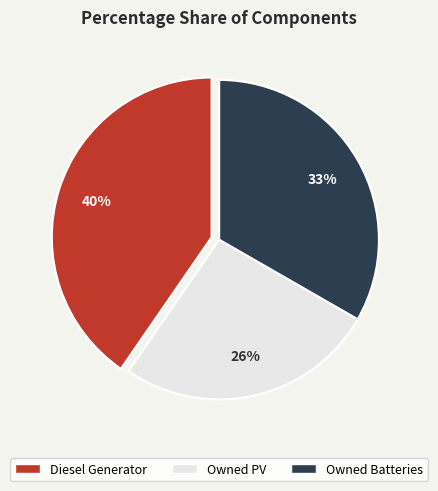

Which slice is the largest?

Diesel Generator